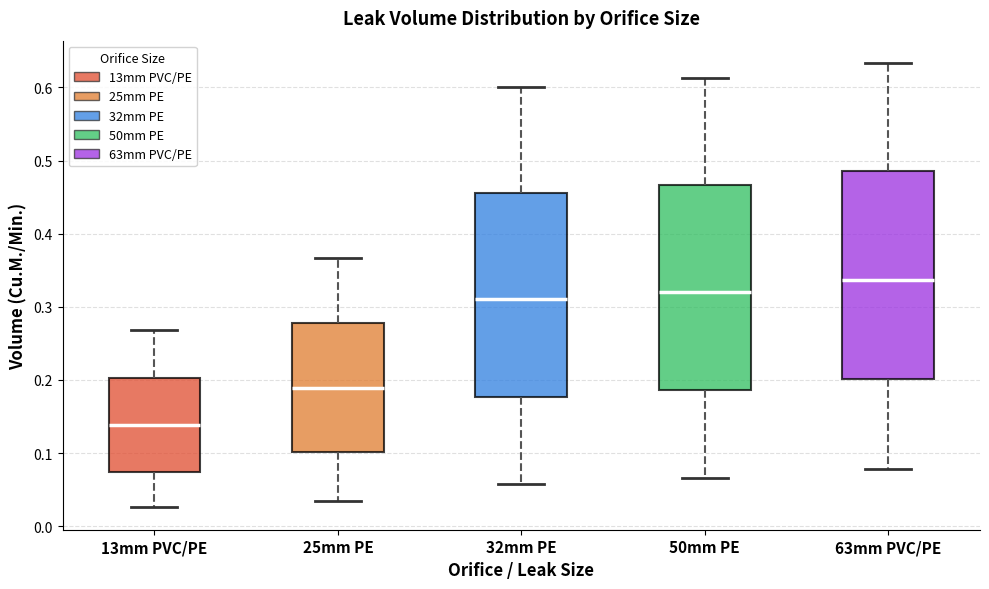

Which box's median line is the lowest?

13mm PVC/PE